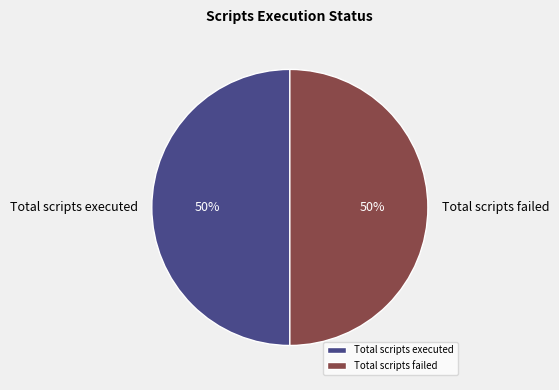

How many slices are in this pie chart?

2